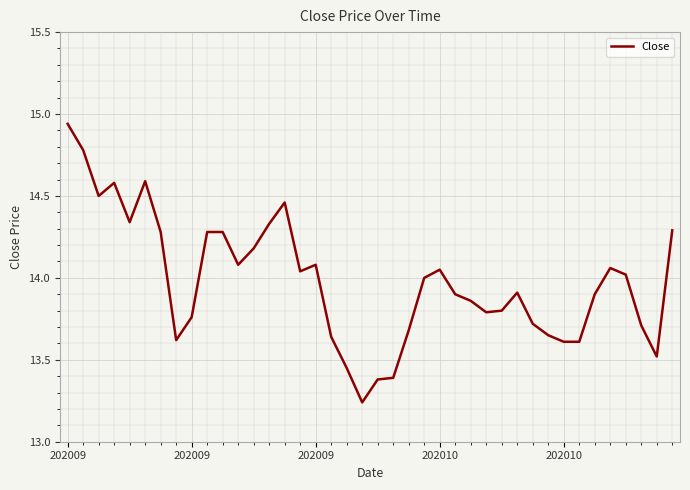

What is the difference between the maximum and minimum values?

1.7